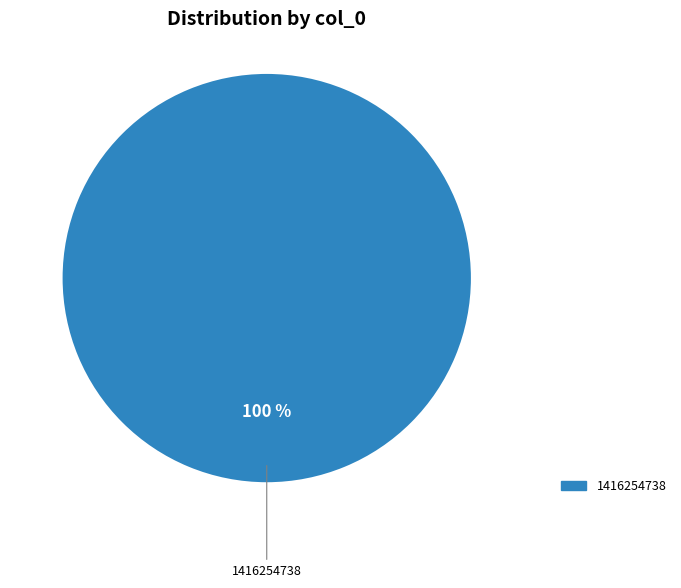

Is 1416254738 the majority of the pie?

Yes